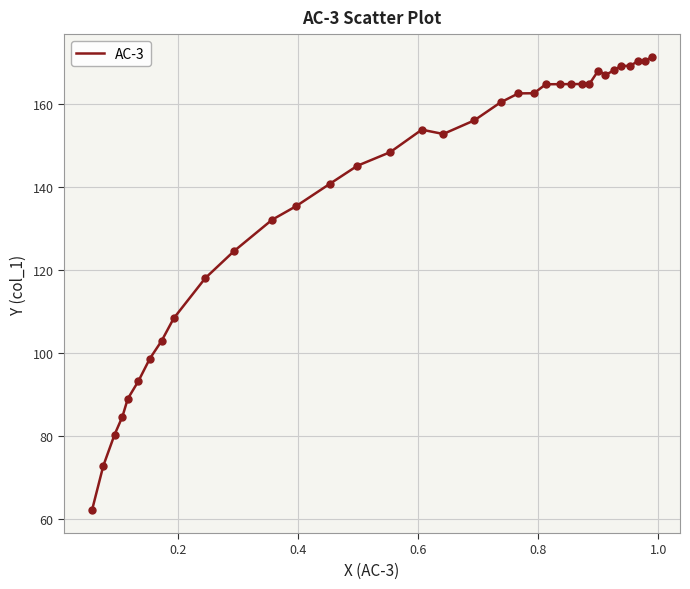

What is the difference between the maximum and minimum values?

109.2